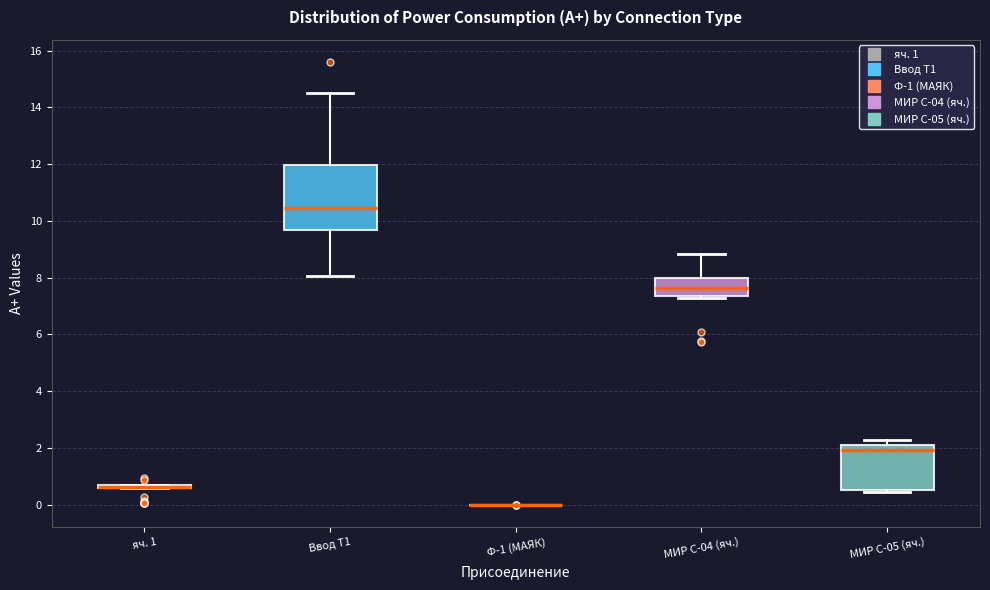

Reading left to right, read every box against the y-axis: the position of its median line, the range the box covers, and the ends of its whiskers. The values are not printed on the chart, so give them approximately, as read against the axis.

яч. 1: box collapsed to a line at 0.6, whiskers 0.6 to 0.8
Ввод Т1: median 10.4, box 9.6 to 12.0, whiskers 8.0 to 14.6
Ф-1 (МАЯК): box collapsed to a line at 0.0, whiskers 0.0 to 0.0
МИР С-04 (яч.): median 7.6, box 7.4 to 8.0, whiskers 7.2 to 8.8
МИР С-05 (яч.): median 2.0 (just below the box's upper edge), box 0.6 to 2.0, whiskers 0.4 to 2.2